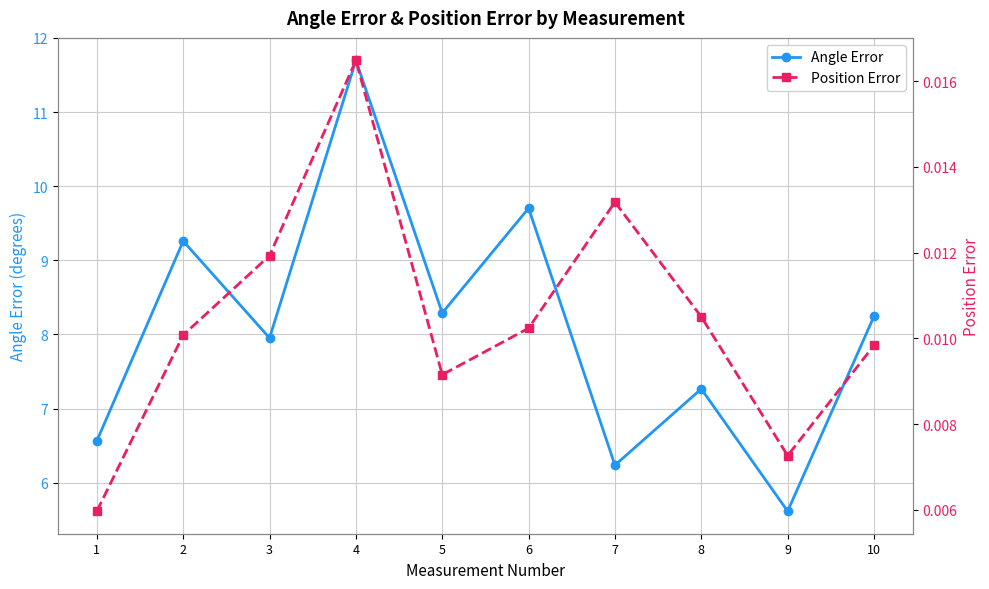

What is the total value across all series at 8?

7.3